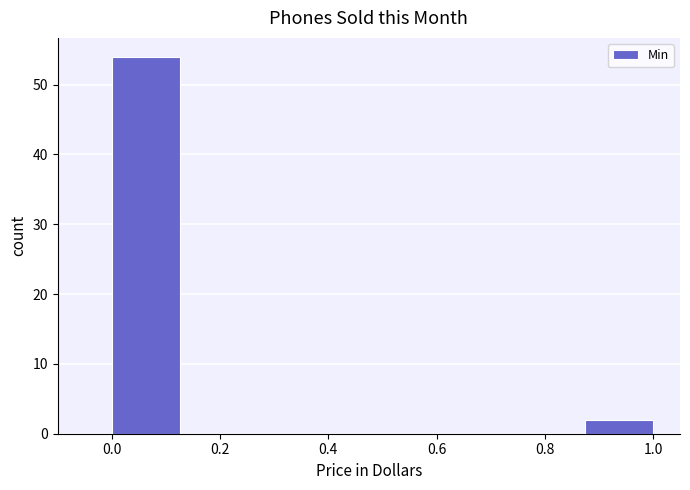

Reading left to right, transcribe this chart: for each bar, give the range it covers on the x-axis and its height. Neither the bar edges nor the heights are printed on the chart, so give them approximately, as read against the axes.

0.000 to 0.125: 54
0.125 to 0.250: 0
0.250 to 0.375: 0
0.375 to 0.500: 0
0.500 to 0.625: 0
0.625 to 0.750: 0
0.750 to 0.875: 0
0.875 to 1.000: 2